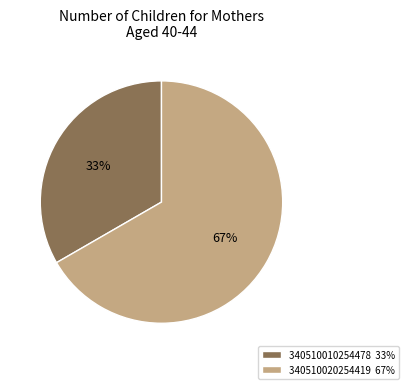

Is the sum of 340510010254478 and 340510020254419 greater than half?

Yes